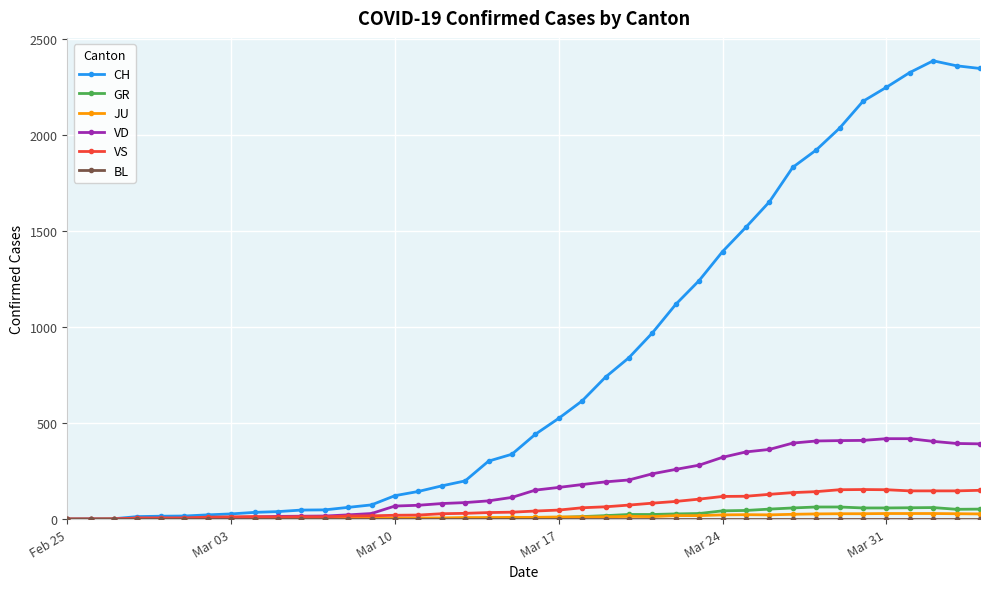

At how many categories does at least one series exceed 2138?

6